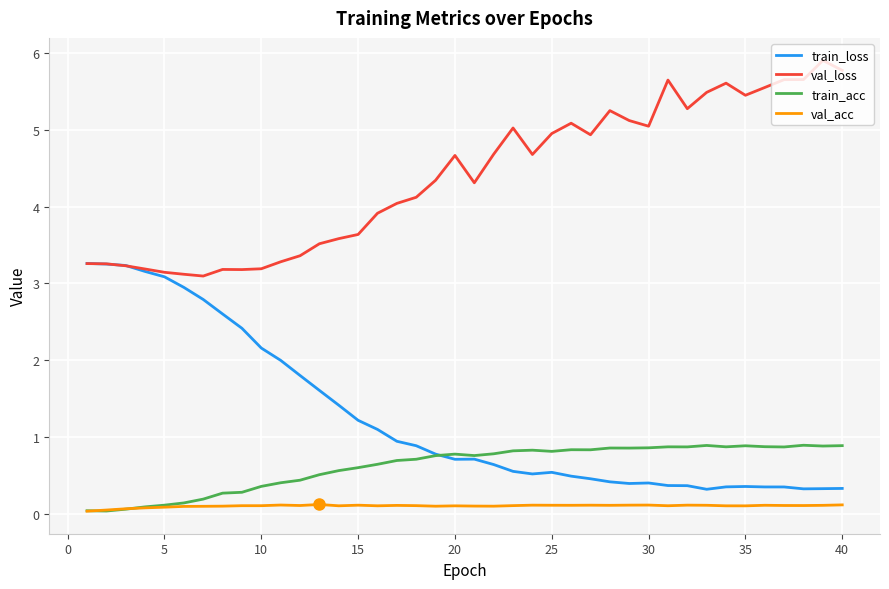

True or false: train_acc and val_loss cross at least once.

False